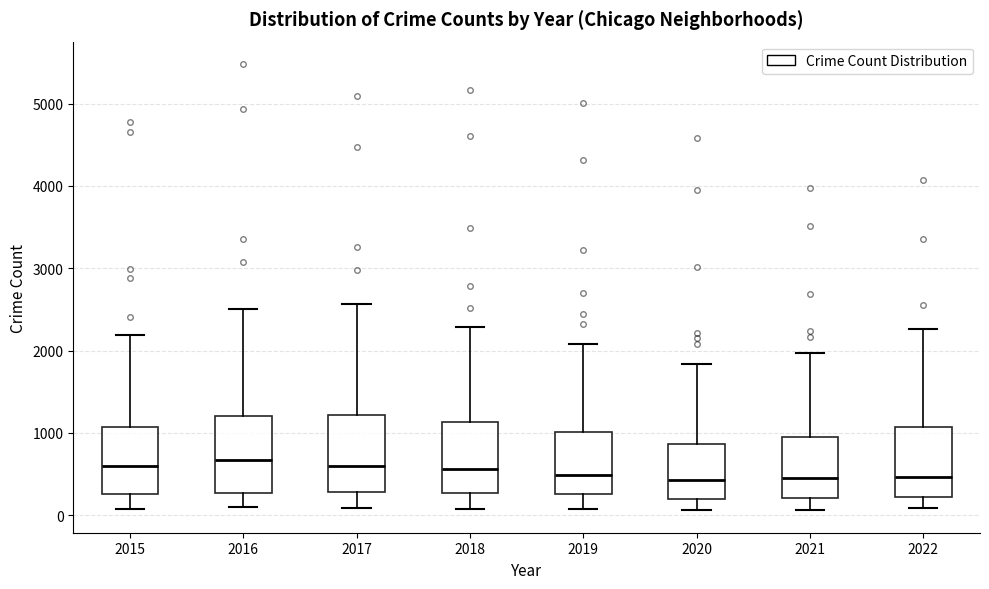

Reading left to right, read every box against the y-axis: the position of its median line, the range the box covers, and the ends of its whiskers. The values are not printed on the chart, so give them approximately, as read against the axis.

2015: median 600, box 300 to 1100, whiskers 100 to 2200
2016: median 700, box 300 to 1200, whiskers 100 to 2500
2017: median 600, box 300 to 1200, whiskers 100 to 2600
2018: median 600, box 300 to 1100, whiskers 100 to 2300
2019: median 500, box 300 to 1000, whiskers 100 to 2100
2020: median 400, box 200 to 900, whiskers 100 to 1800
2021: median 500, box 200 to 1000, whiskers 100 to 2000
2022: median 500, box 200 to 1100, whiskers 100 to 2300